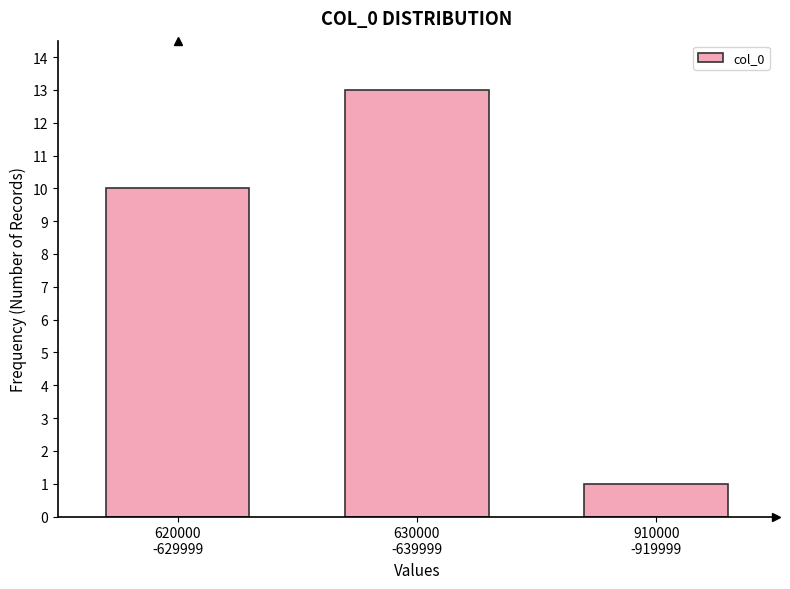

Reading left to right, what are all the values shown in this chart?

10	13	1